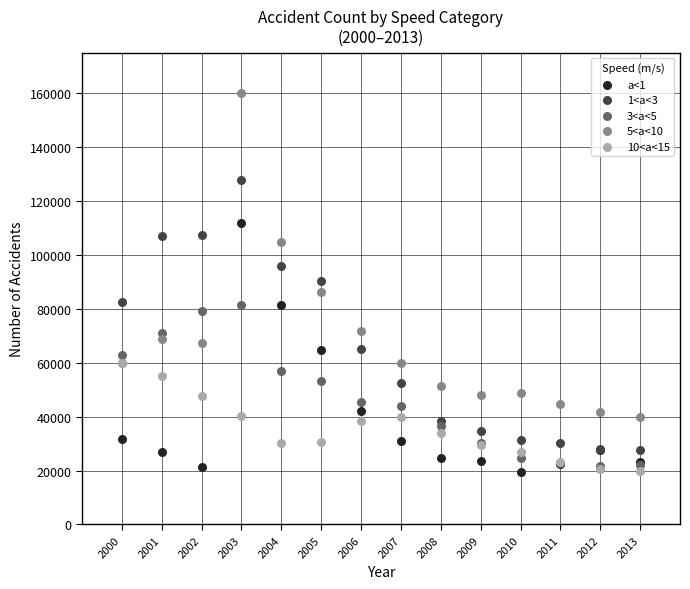

What are all the series names shown in the legend?

a<1, 1<a<3, 3<a<5, 5<a<10, 10<a<15